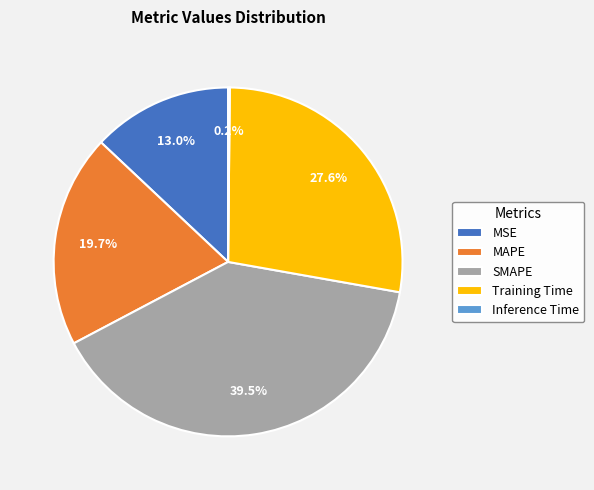

To the nearest percent, what is the combined percentage of Training Time and MSE?

41%